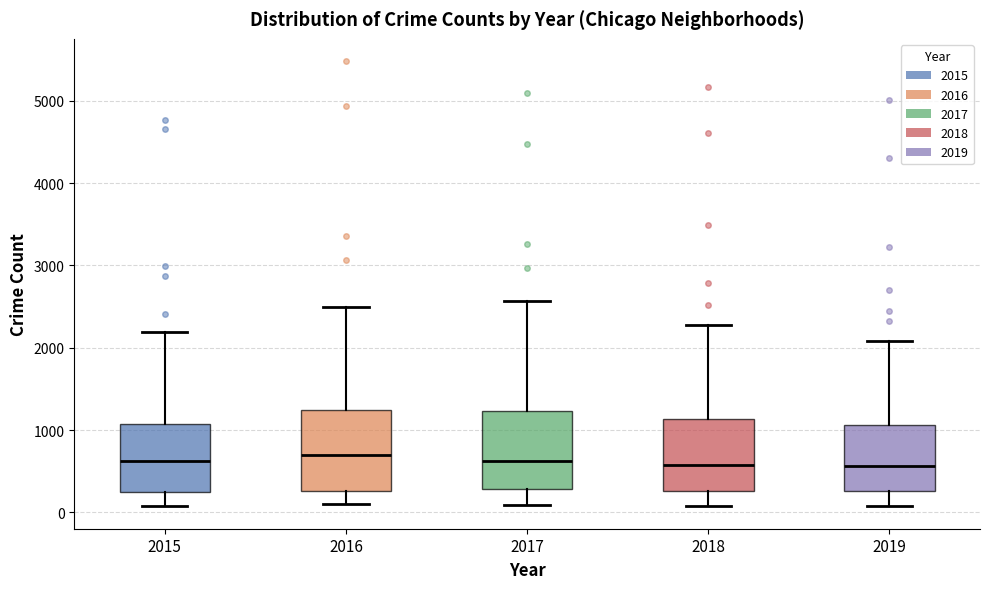

Where does the lower whisker of the box at x = 2017 end on the y-axis? The values are not printed on the chart, so give them approximately, as read against the axis.

100